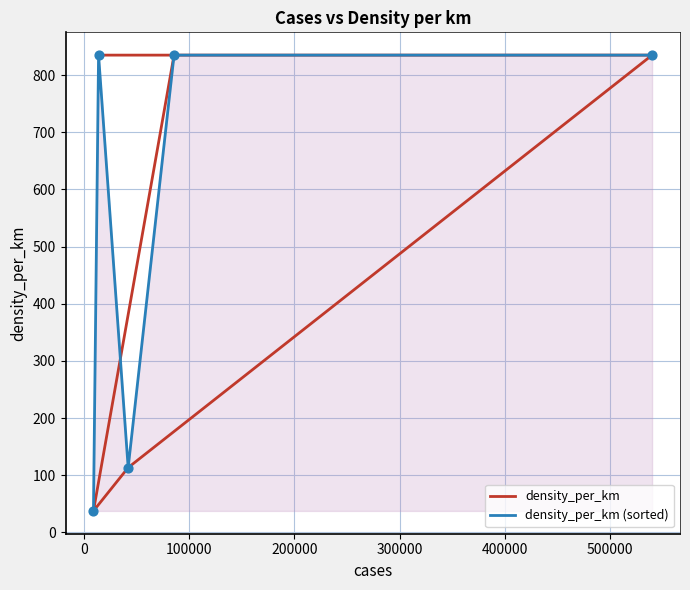

Which series has the largest total across all categories?

density_per_km